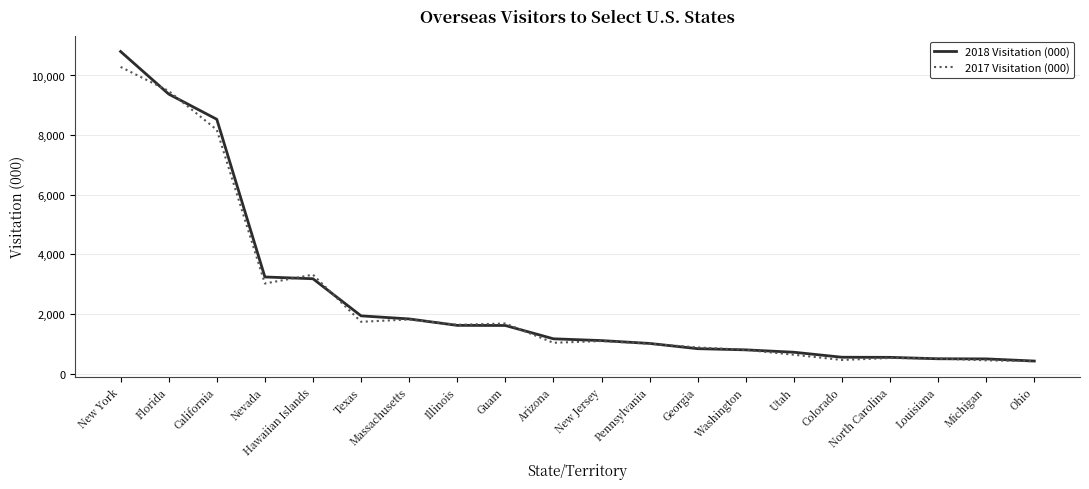

At which category is the sum across all series the highest?

New York